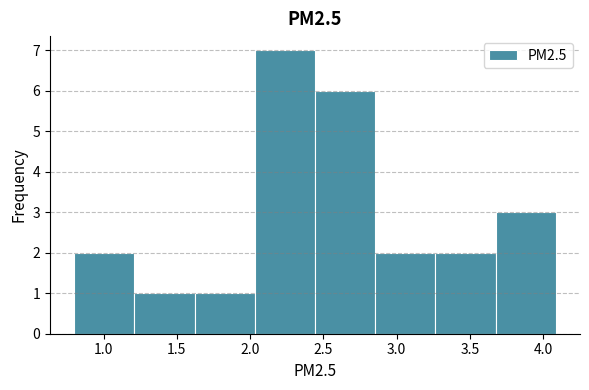

Reading left to right, transcribe this chart: for each bar, give the range it covers on the x-axis and its height. Neither the bar edges nor the heights are printed on the chart, so give them approximately, as read against the axes.

0.80 to 1.20: 2
1.20 to 1.60: 1
1.60 to 2.05: 1
2.05 to 2.45: 7
2.45 to 2.85: 6
2.85 to 3.25: 2
3.25 to 3.70: 2
3.70 to 4.10: 3